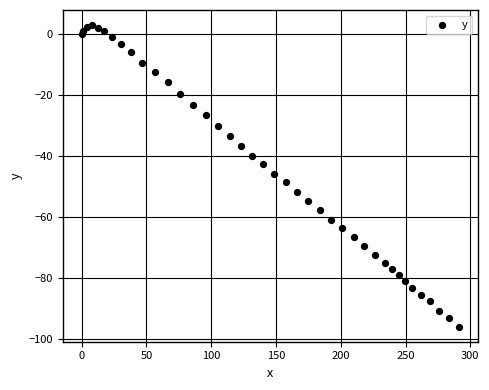

What is the range of X values (max minus min)?

291.0